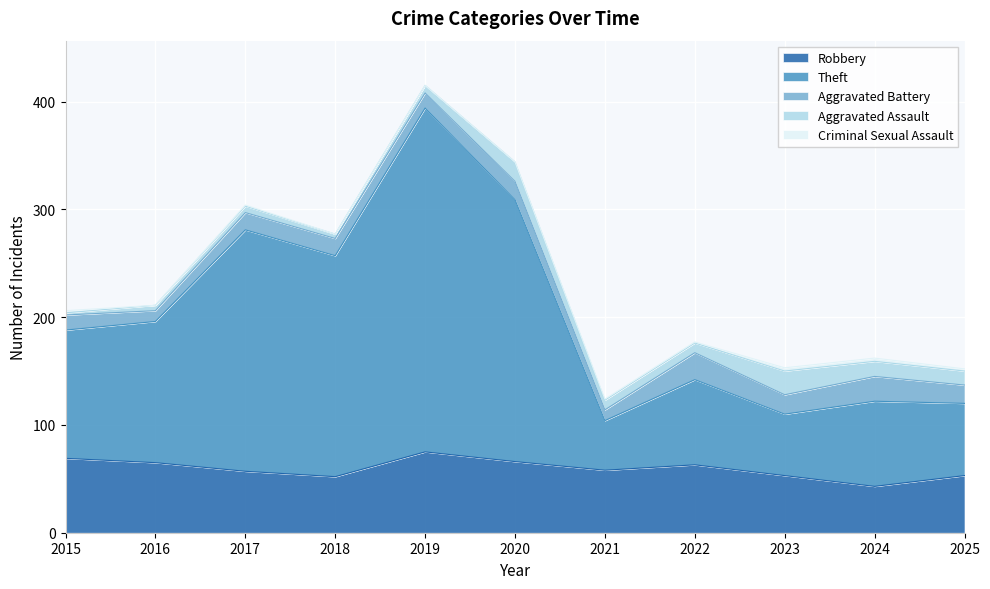

Where does the Aggravated Battery series first go above 16?

2020